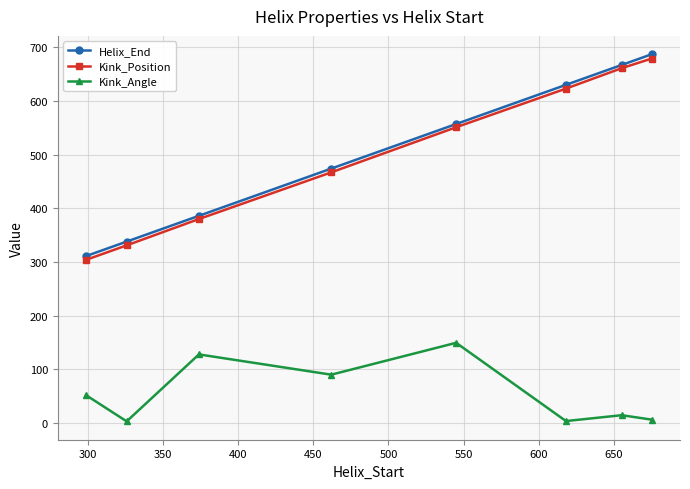

True or false: Kink_Position and Kink_Angle intersect in this chart.

False